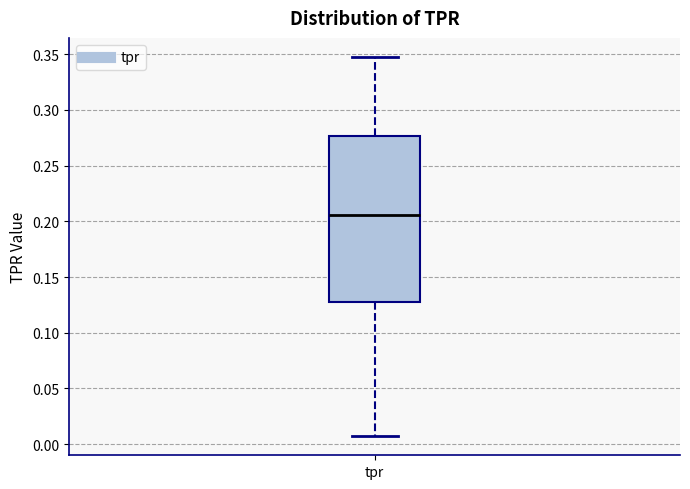

Transcribe this box plot: give where the median line is, the range the box spans, and where the two whiskers end, as read against the y-axis. The values are not printed on the chart, so give them approximately, as read against the axis.

median 0.205, box 0.130 to 0.275, whiskers 0.005 to 0.350